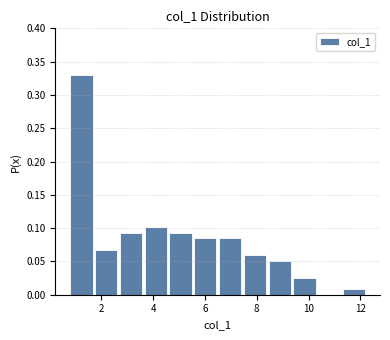

Over which range of the x-axis is the bar tallest?

0.8 to 1.8